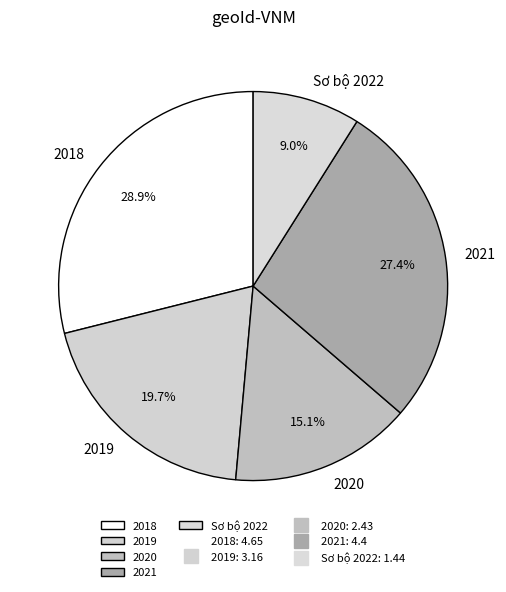

What is the ratio of the value at 2020 to the value at 2019?

0.8